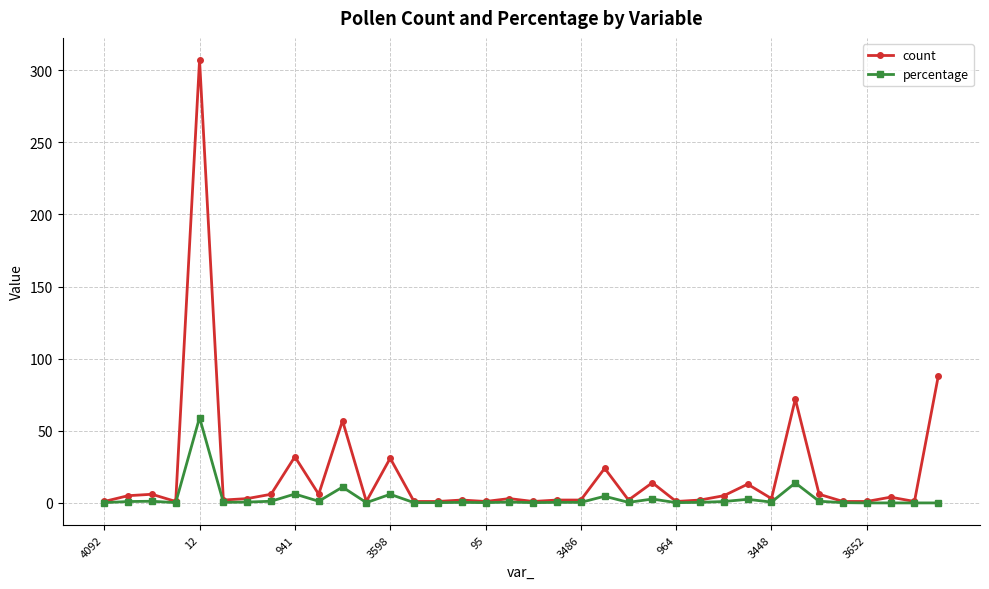

Which series has the largest range (max minus min)?

count